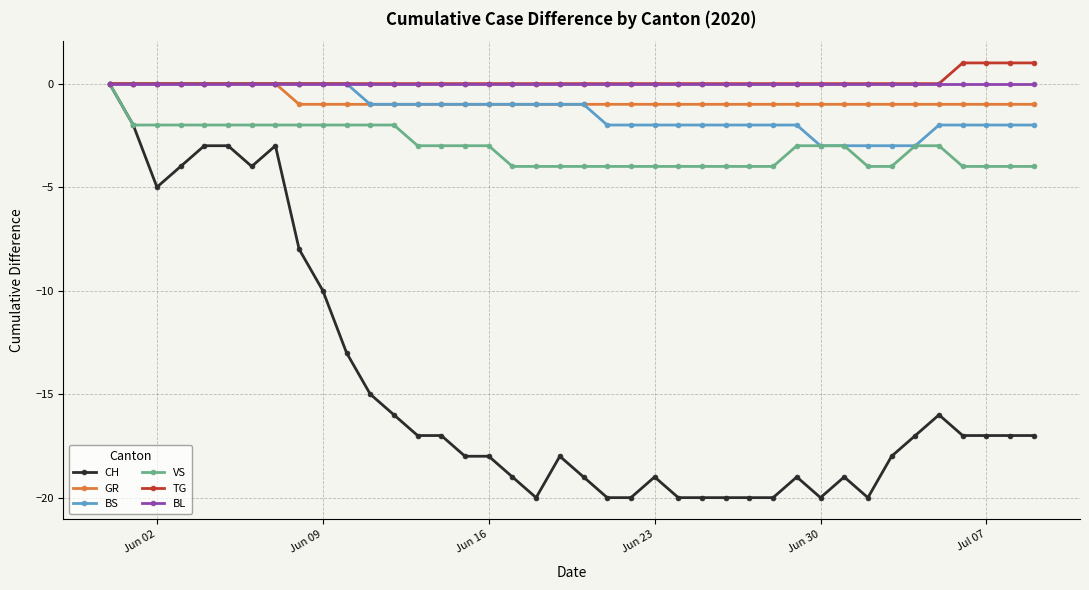

What are all the series names shown in the legend?

CH, GR, BS, VS, TG, BL